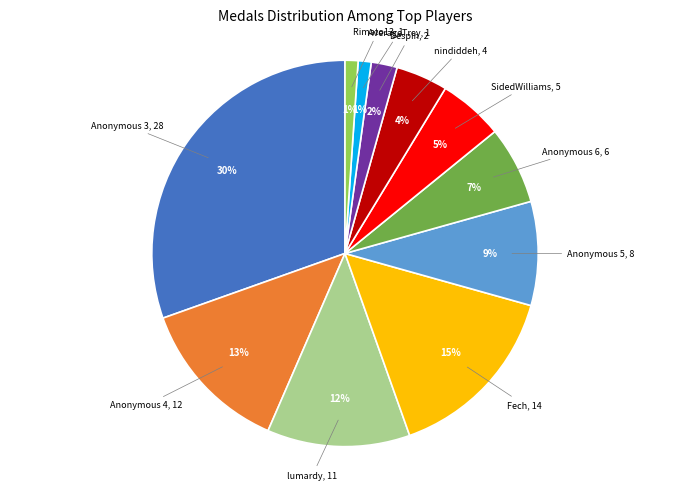

To the nearest percent, what is the difference between the largest and smallest slice percentages?

29%